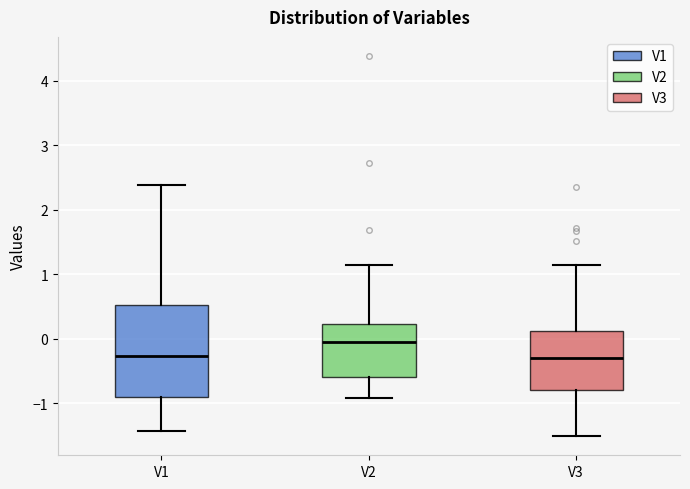

Where is the upper edge of the box for V2 on the y-axis? The values are not printed on the chart, so give them approximately, as read against the axis.

0.2